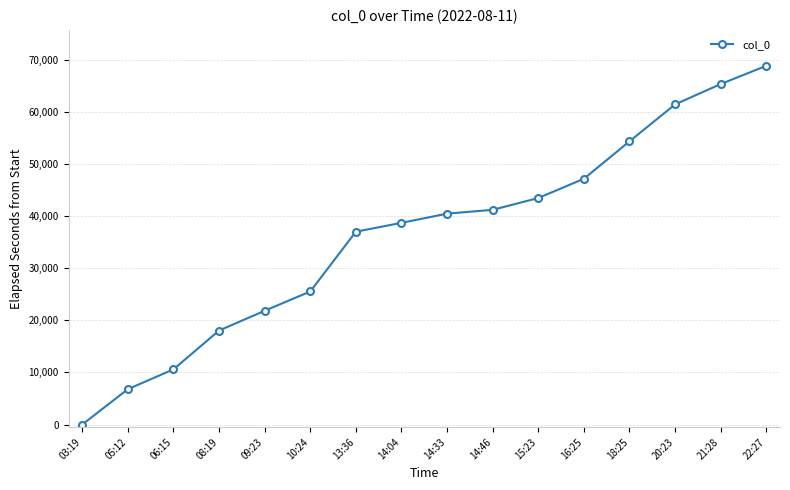

List the labels in order of value, smallest first.

03:19, 05:12, 06:15, 08:19, 09:23, 10:24, 13:36, 14:04, 14:33, 14:46, 15:23, 16:25, 18:25, 20:23, 21:28, 22:27